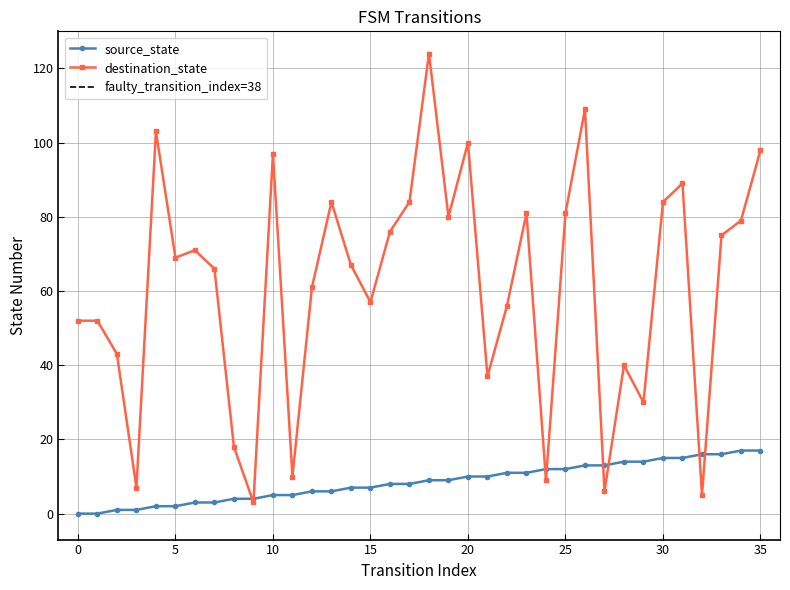

What is the spread (max minus min) of values at 0?

52